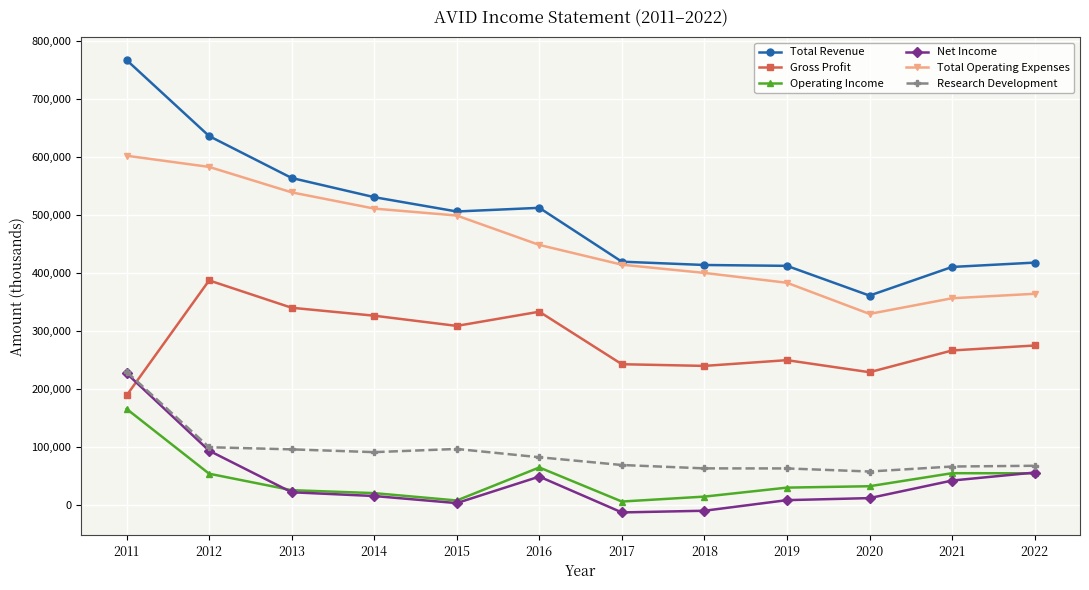

What is the greatest value displayed?

766900